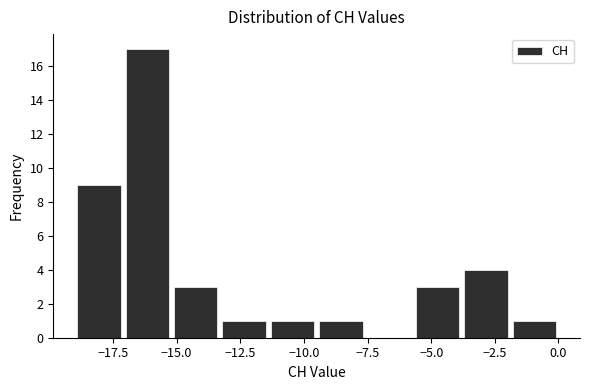

Read against the x-axis, roughly where is the centre of the tallest bar?

-16.0